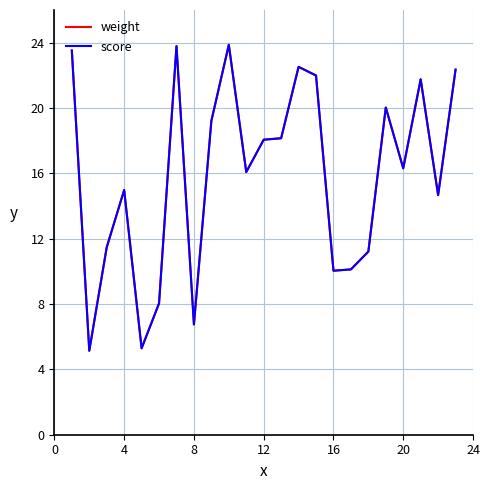

Is this an area chart (filled region under the line)?

No